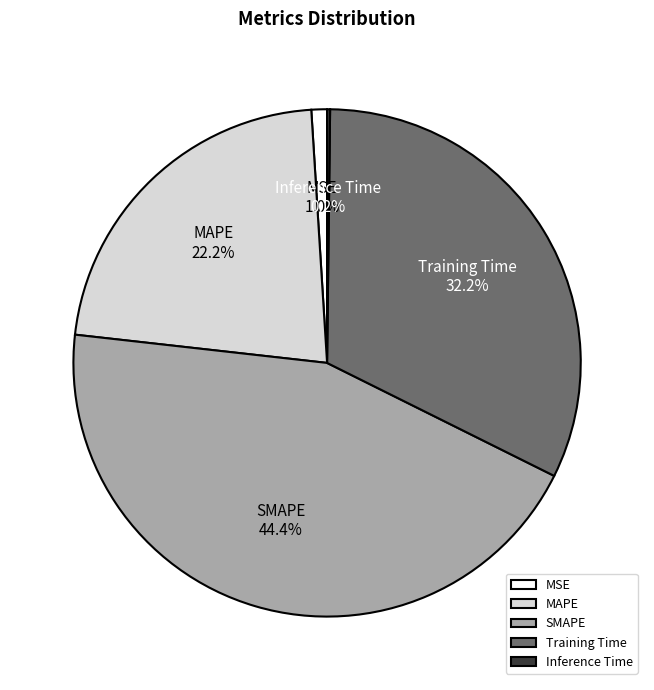

Does any single category account for the majority?

No